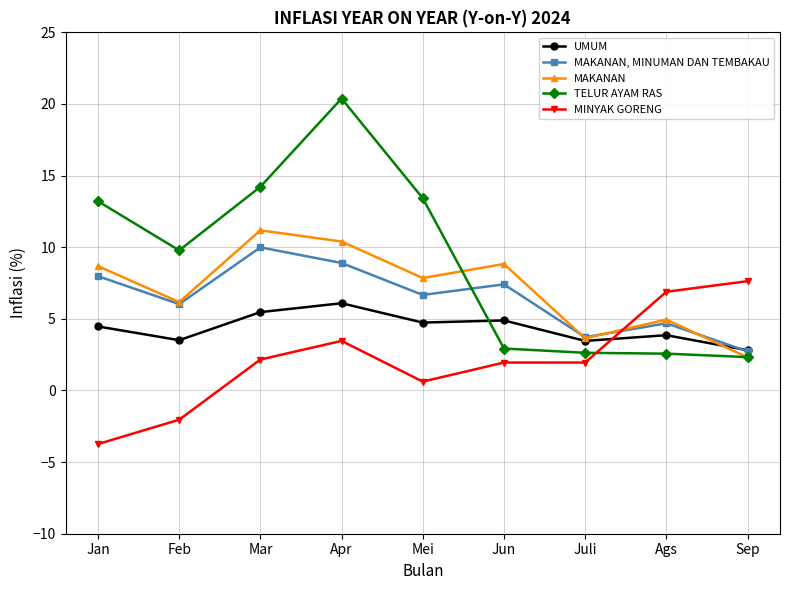

What is the difference between the UMUM values at Feb and Mei?

1.2